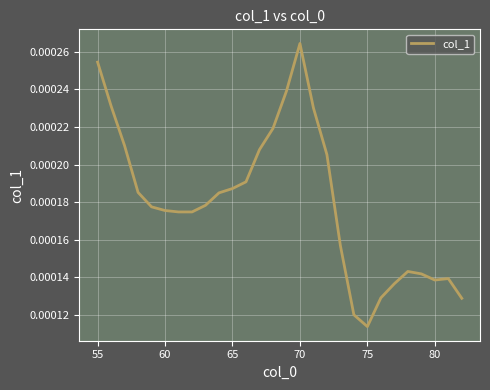

Which label corresponds to the smallest value in the chart?

75